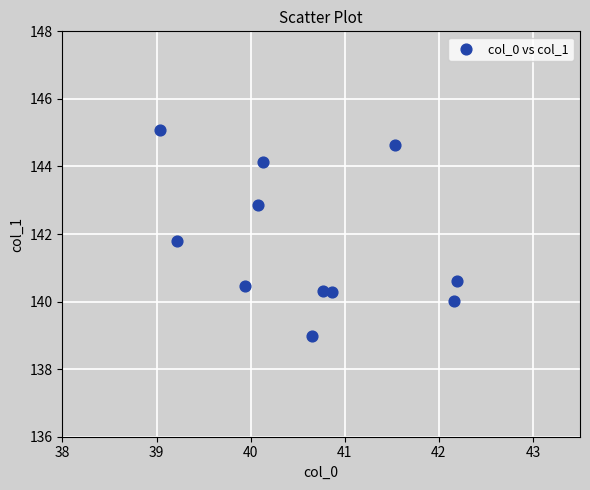

What is the average X value?

40.6